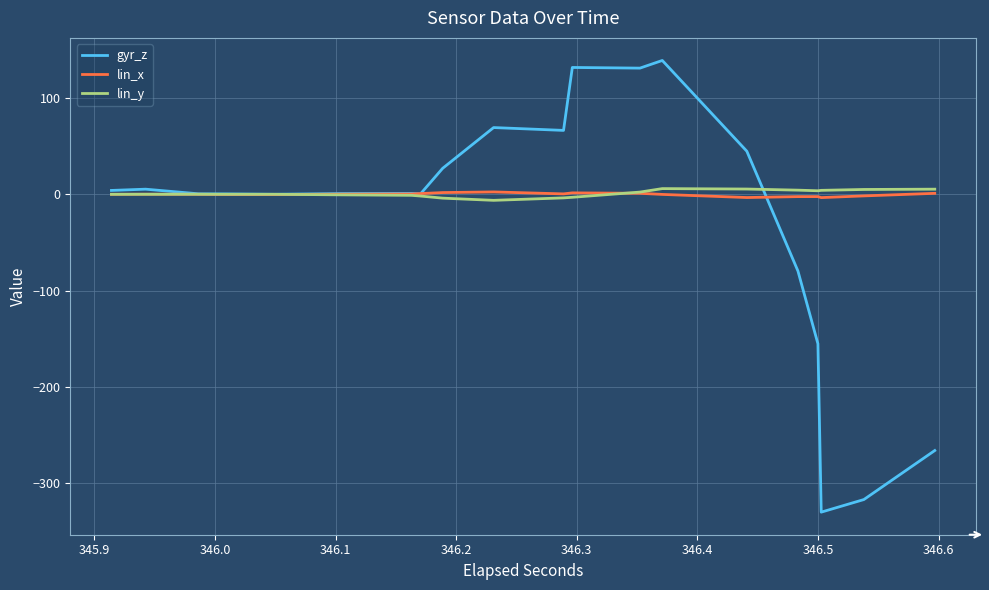

What is the spread (max minus min) of values at 345.9?

4.0